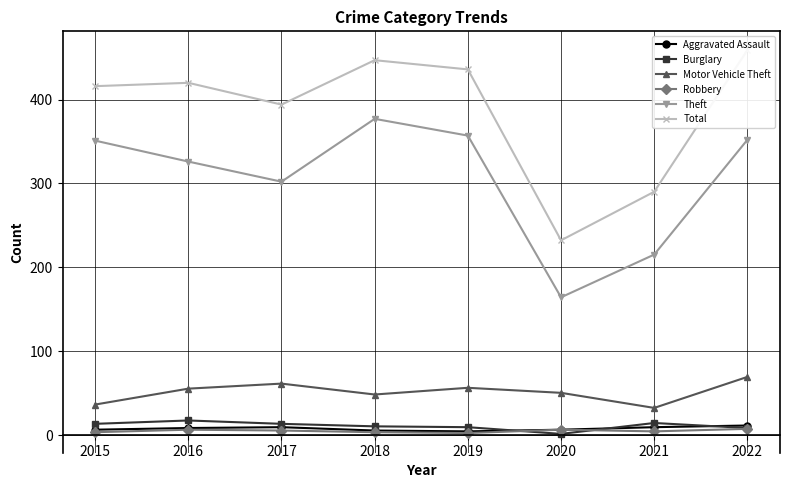

How many data points in Burglary are above 13?

2